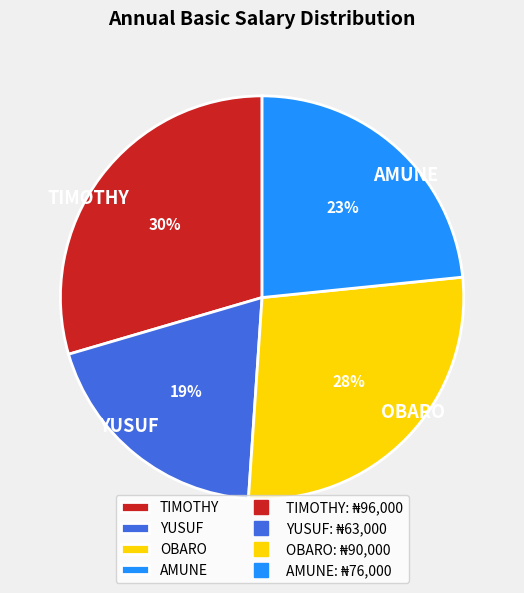

Rank the categories by value from highest to lowest.

TIMOTHY, OBARO, AMUNE, YUSUF